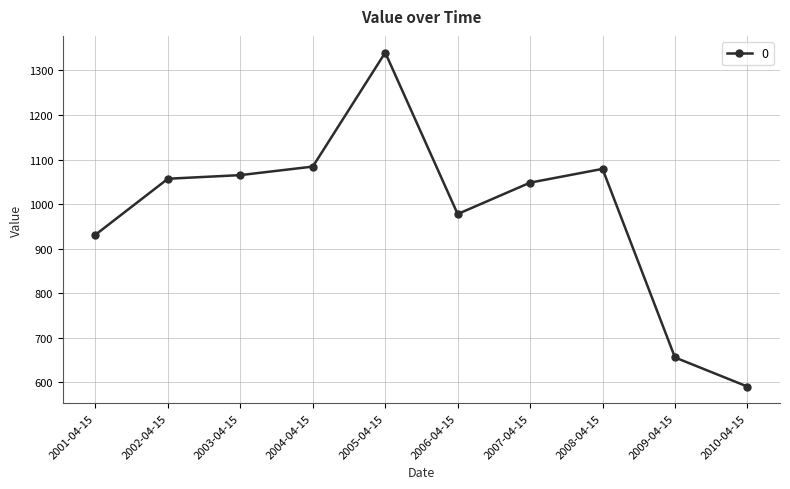

What is the change in value from 2003-04-15 to 2008-04-15?

+13.9